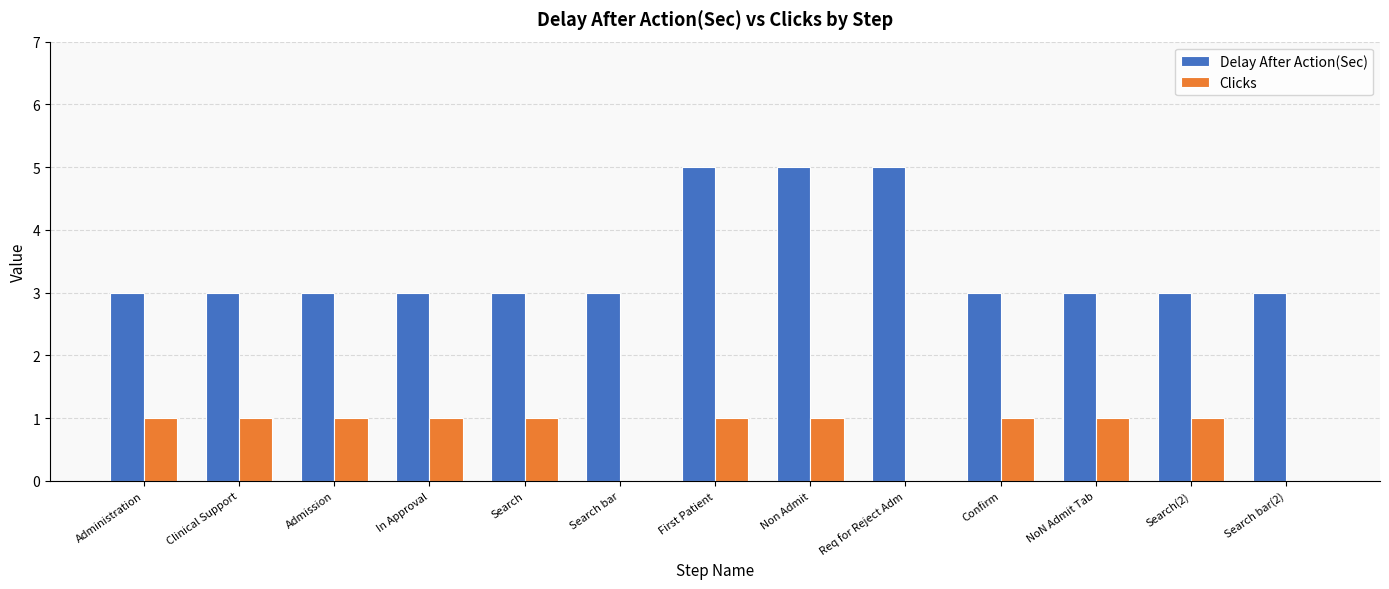

How many data points does each series have?

13